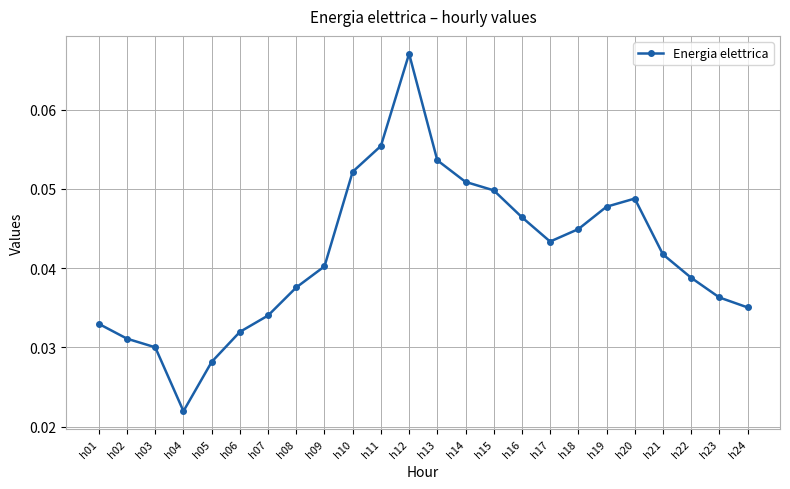

True or false: there are more than 1 points higher than both neighbors.

True